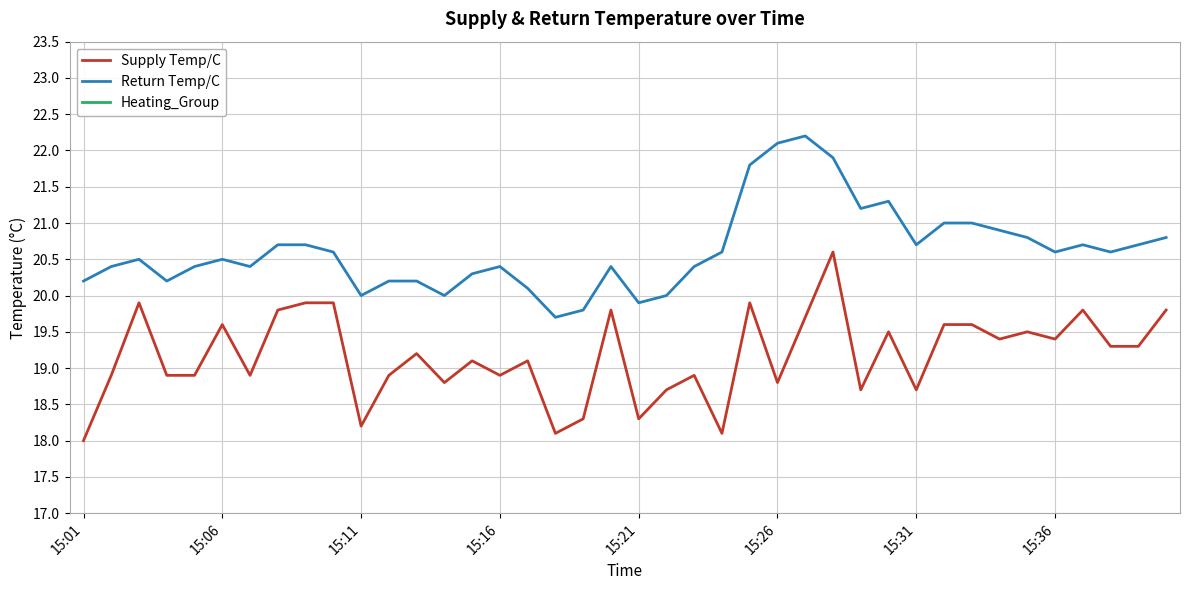

Which series has the largest total across all categories?

Return Temp/C